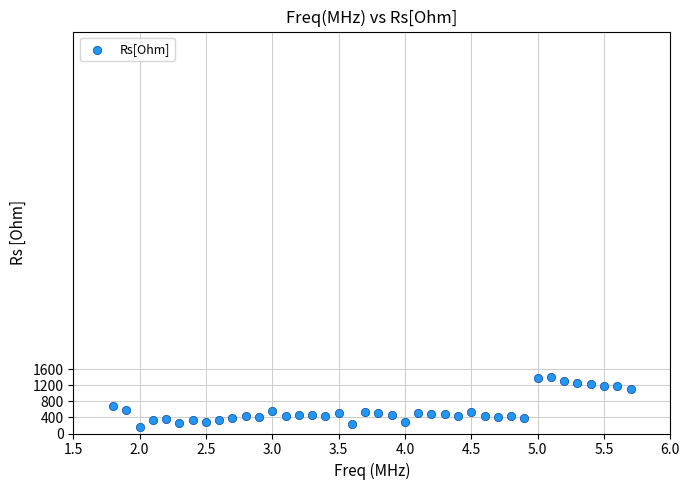

What is the range of X values (max minus min)?

3.9